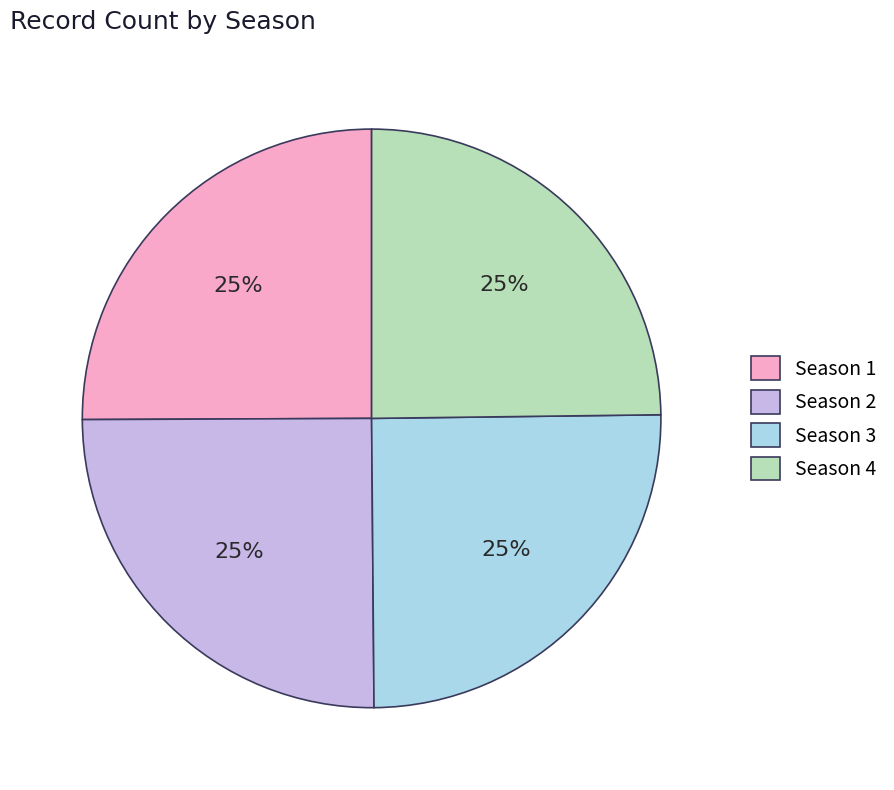

Does Season 4 represent more than half of the total?

No